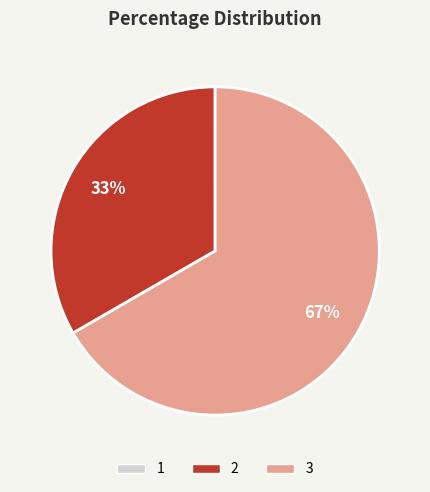

Approximately how many times larger is the value at 2 compared to 3?

0.5